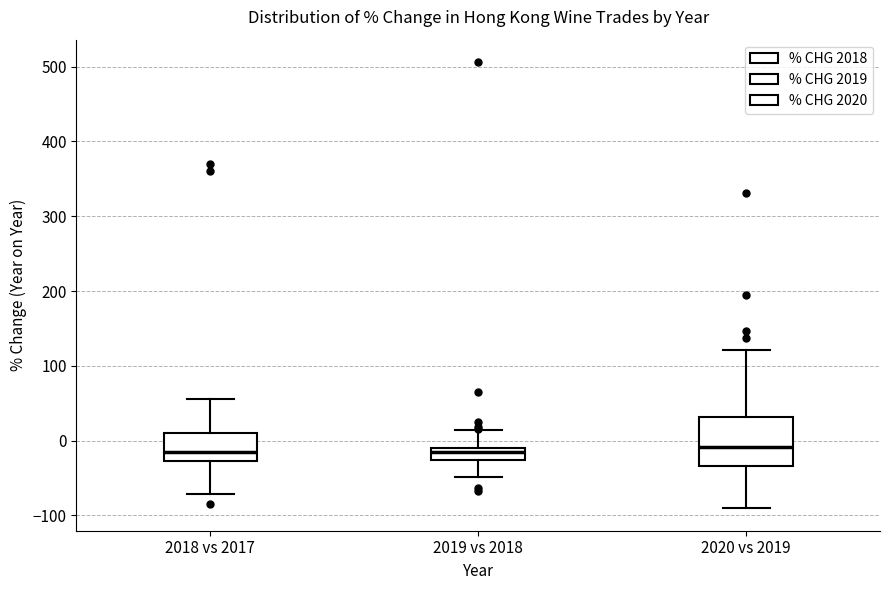

Comparing the boxes themselves (not the whiskers), which one is the tallest?

2020 vs 2019